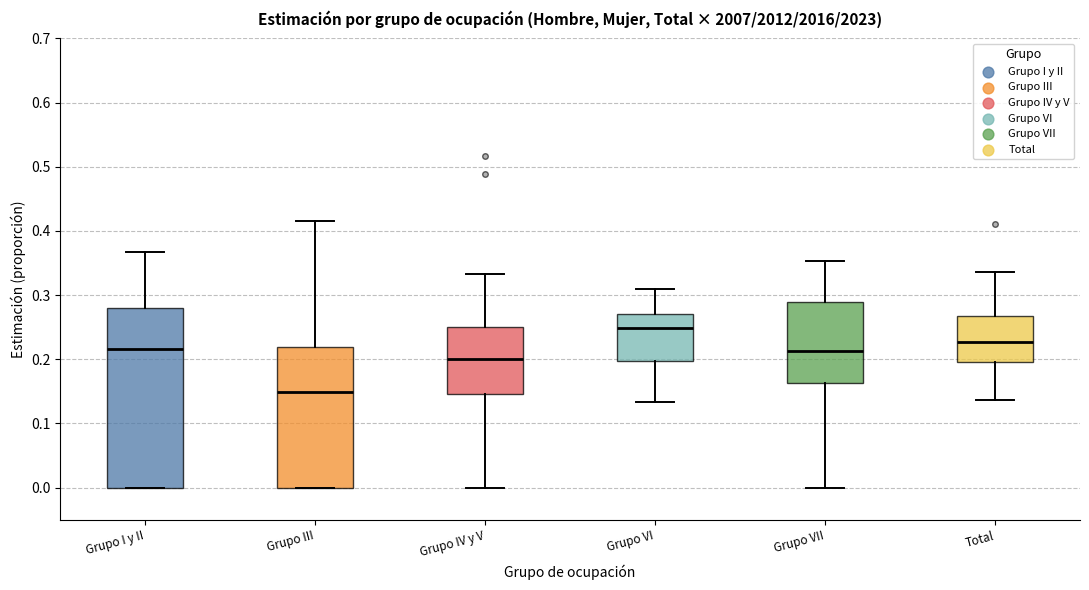

Which box is the tallest, from its lower edge to its upper edge?

Grupo I y II